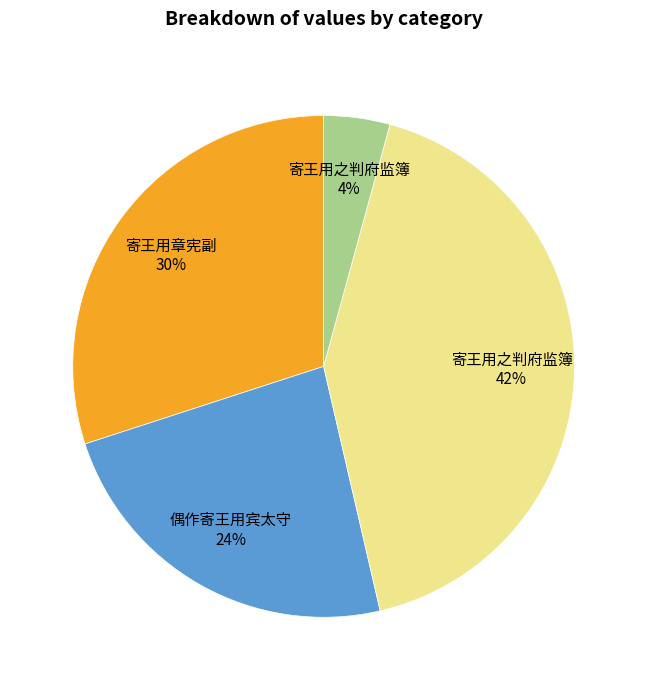

Does any single category account for the majority?

No